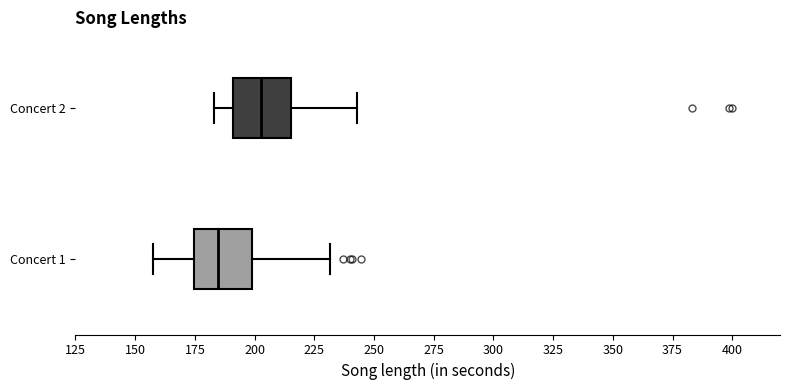

Where is the right edge of the box for Concert 1 on the x-axis? The values are not printed on the chart, so give them approximately, as read against the axis.

200